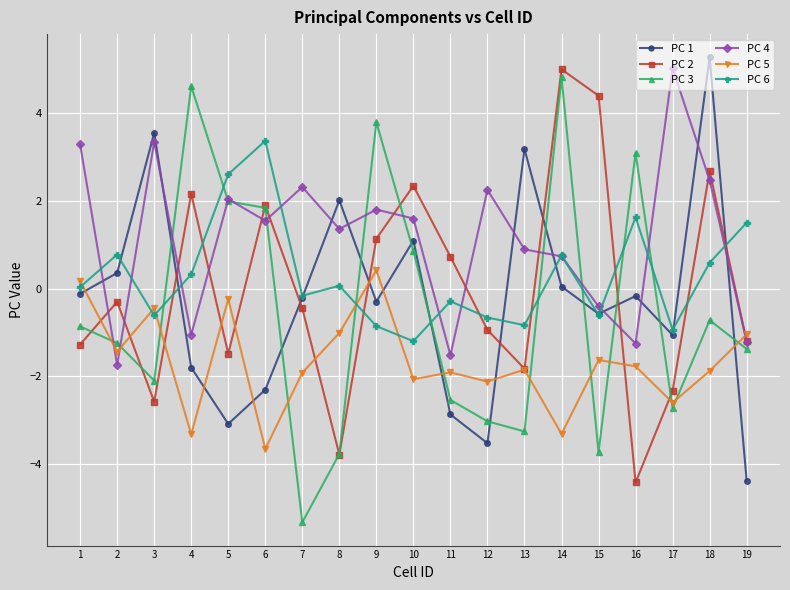

How many interior local peaks does the PC 1 series have?

6